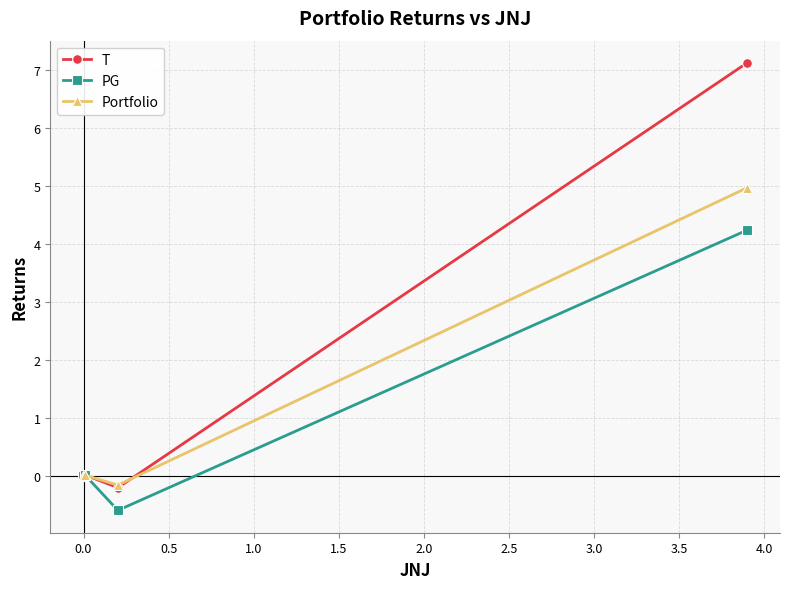

What is the average value of the T series?

1.7